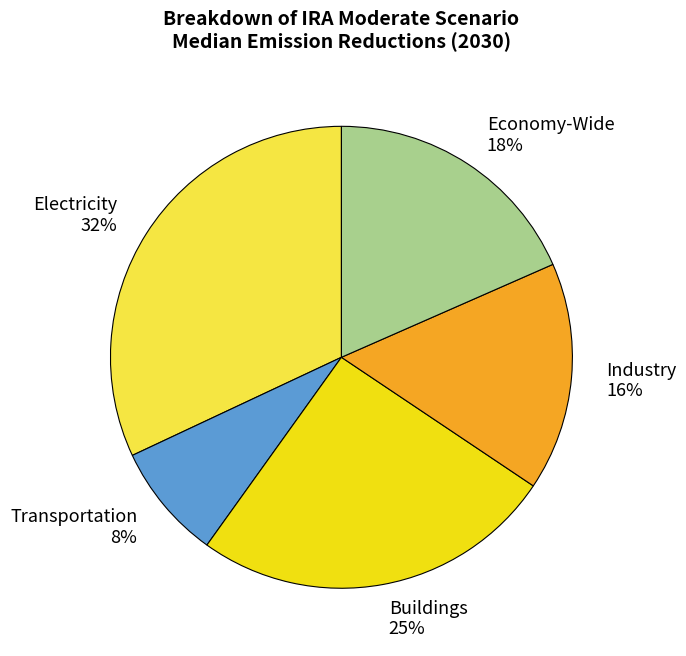

What percentage is the Buildings slice, to the nearest percent?

25%